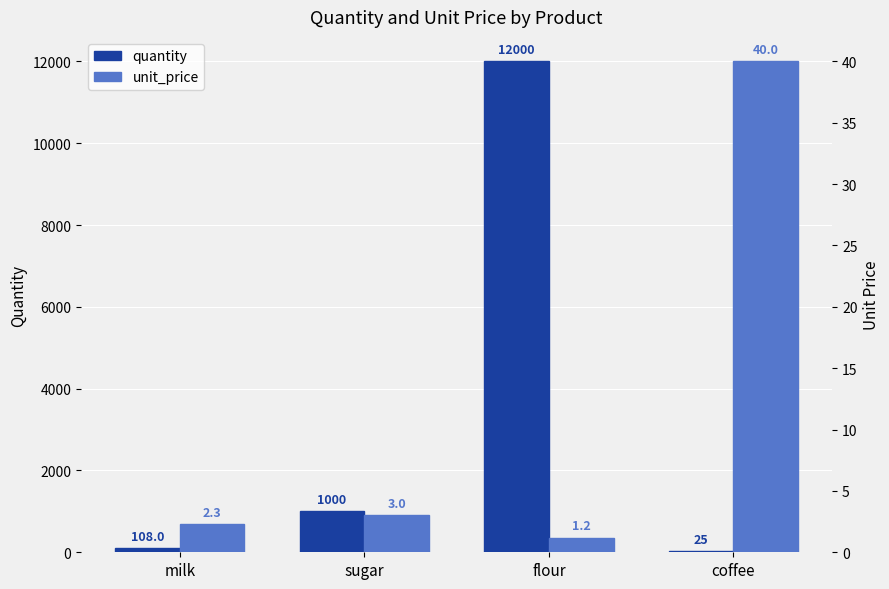

Between coffee and sugar, which is larger?

sugar